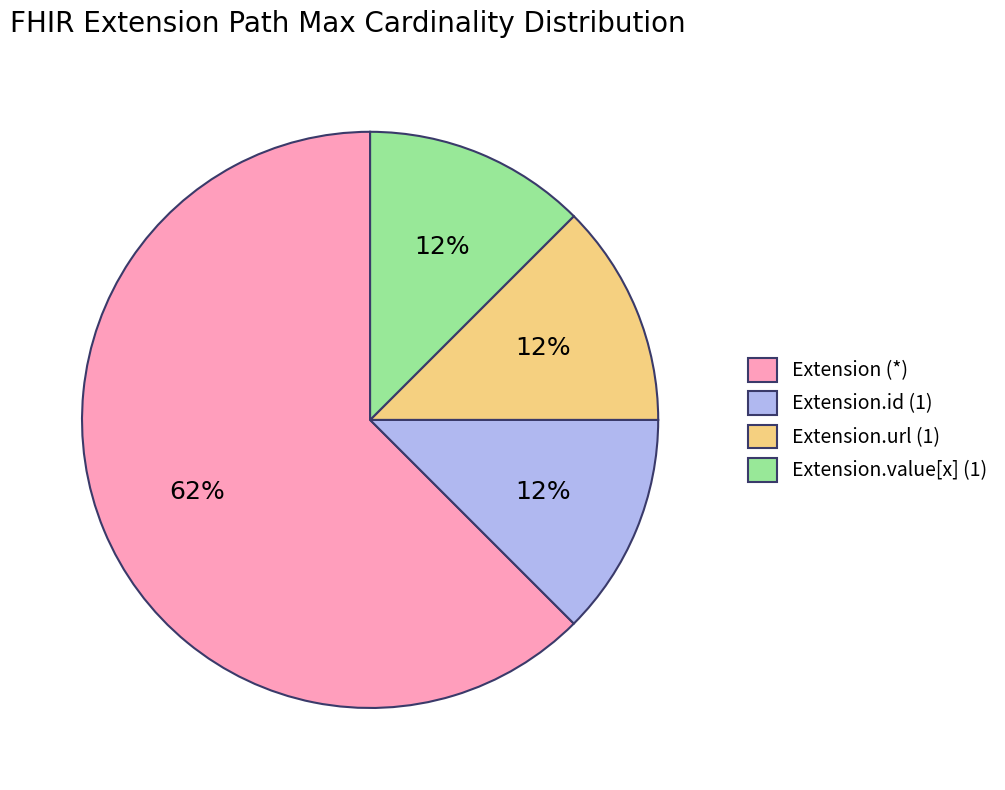

Which category has the biggest portion of the pie?

Extension (*)